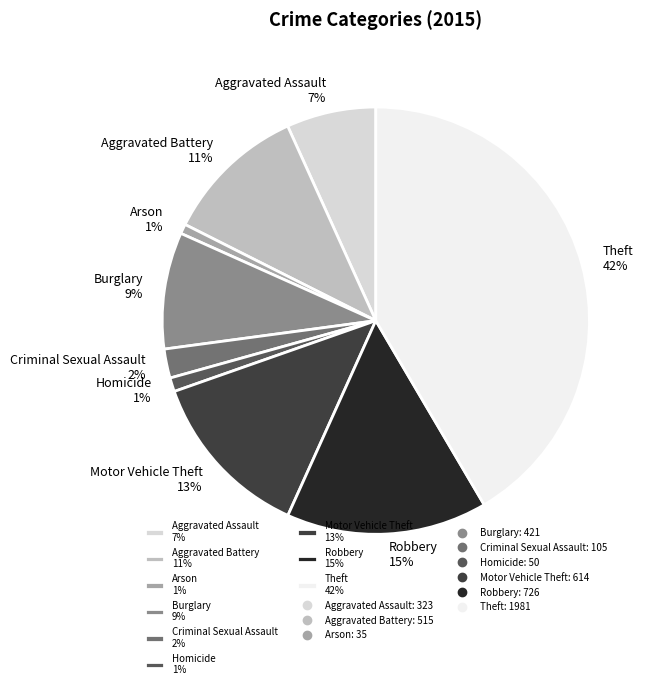

Which has a higher value, Aggravated Battery or Robbery?

Robbery